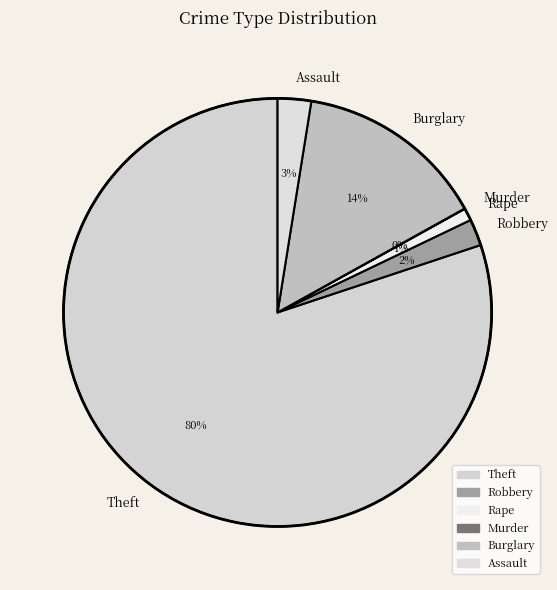

Which slice represents more than half of the pie?

Theft